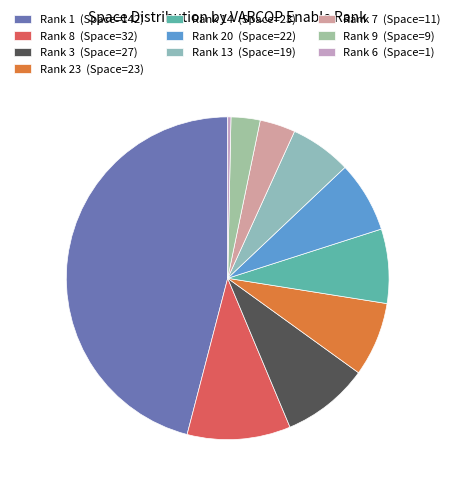

How many slices are in this pie chart?

10